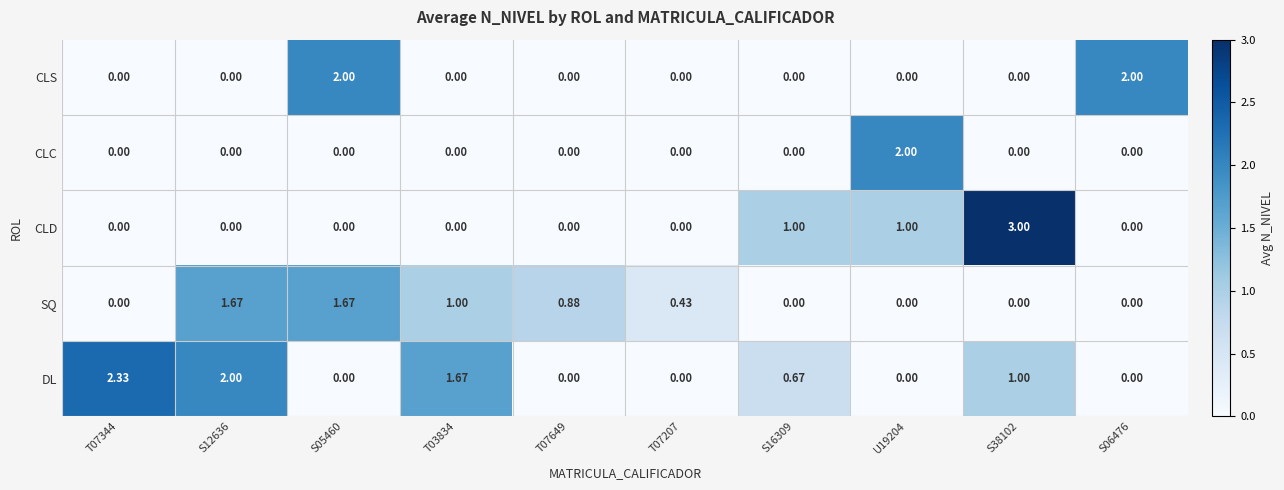

Which series has the widest spread of values?

CLD